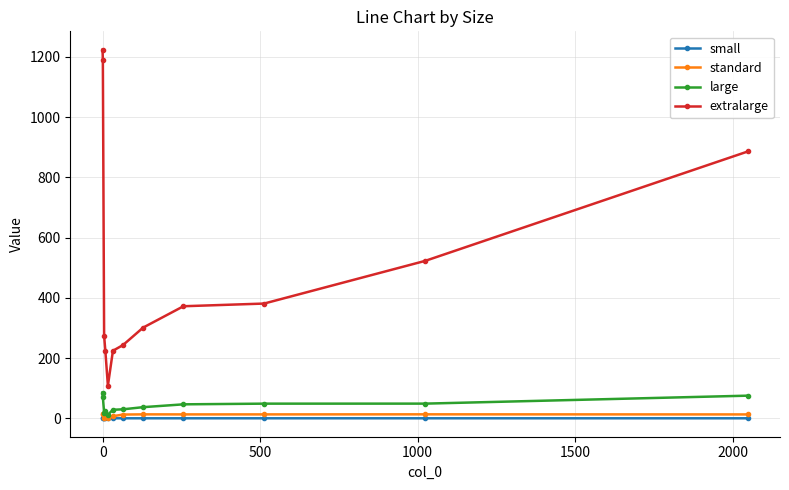

What is the minimum value for extralarge?

108.4